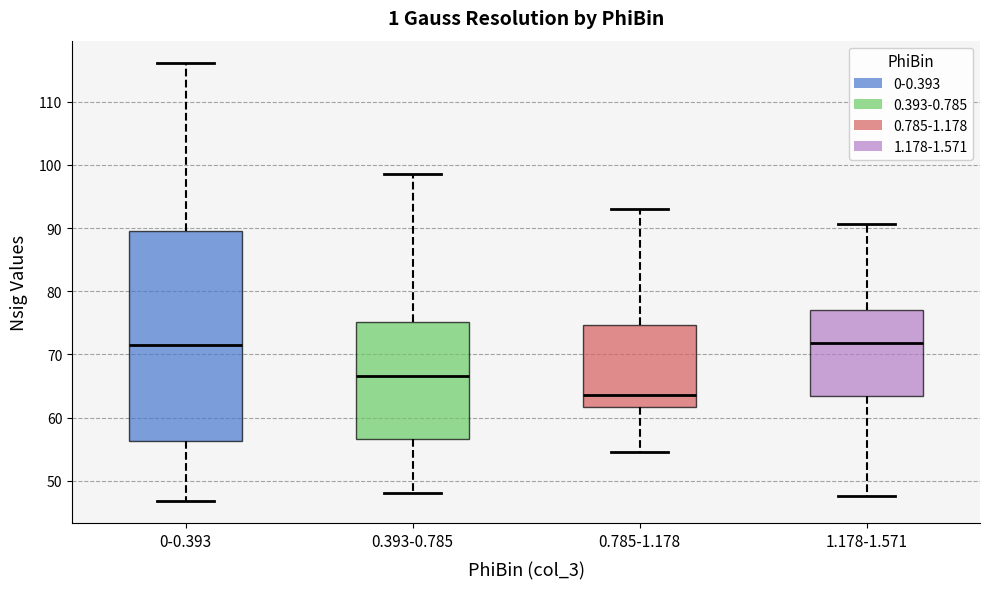

Which box has the lowest median line?

0.785-1.178